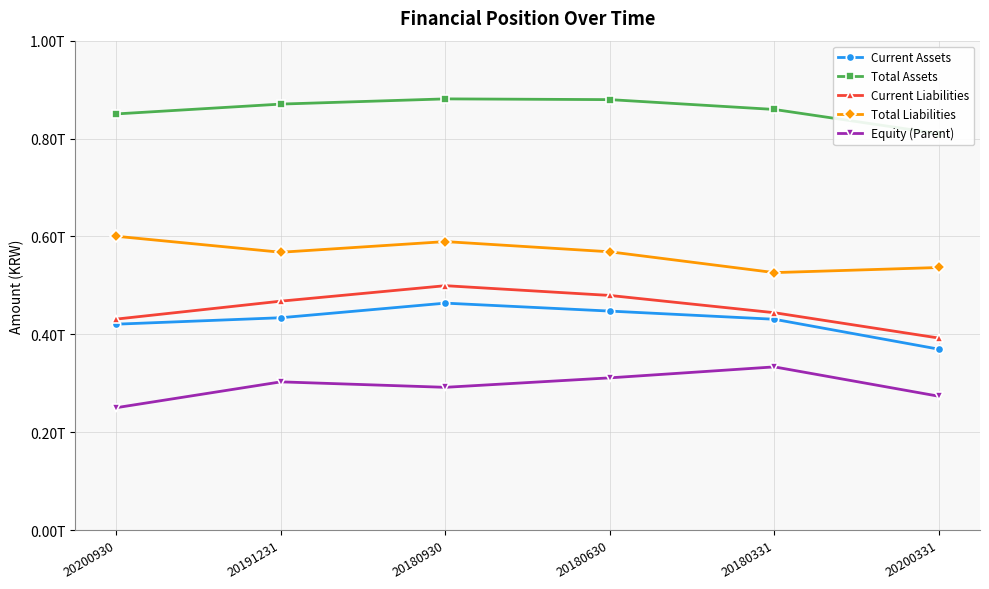

At which category is the sum across all series the highest?

20180930